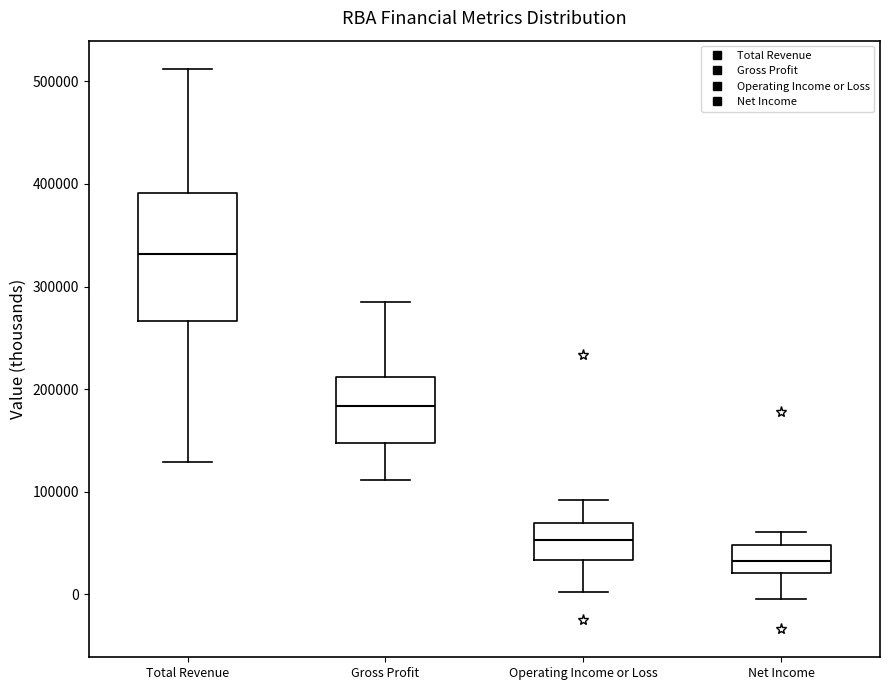

Reading left to right, read every box against the y-axis: the position of its median line, the range the box covers, and the ends of its whiskers. The values are not printed on the chart, so give them approximately, as read against the axis.

Total Revenue: median 330000, box 270000 to 390000, whiskers 130000 to 510000
Gross Profit: median 180000, box 150000 to 210000, whiskers 110000 to 280000
Operating Income or Loss: median 50000, box 30000 to 70000, whiskers 0 to 90000
Net Income: median 30000, box 20000 to 50000, whiskers -10000 to 60000